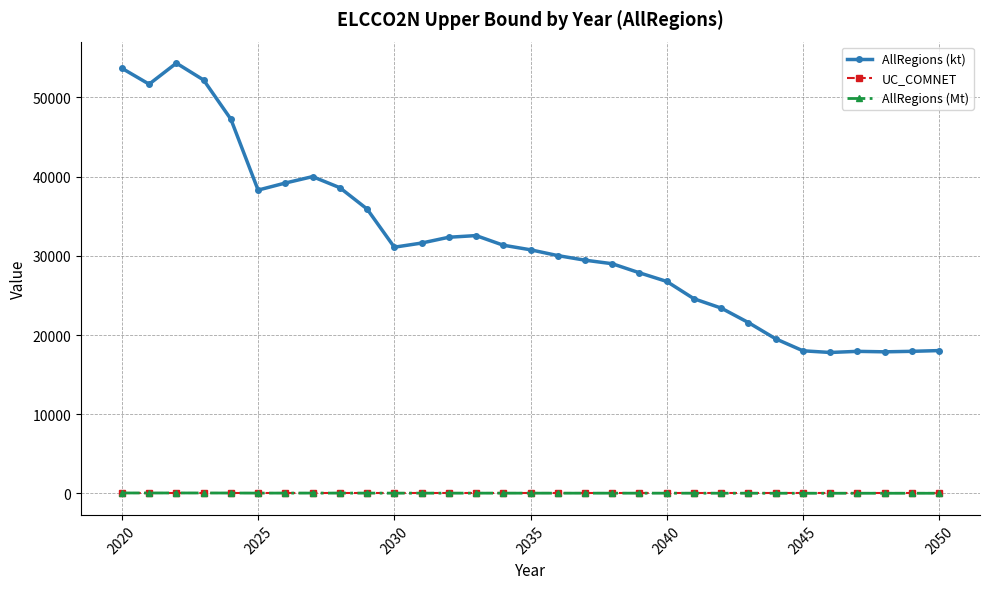

True or false: AllRegions (Mt) and AllRegions (kt) cross at least once.

False